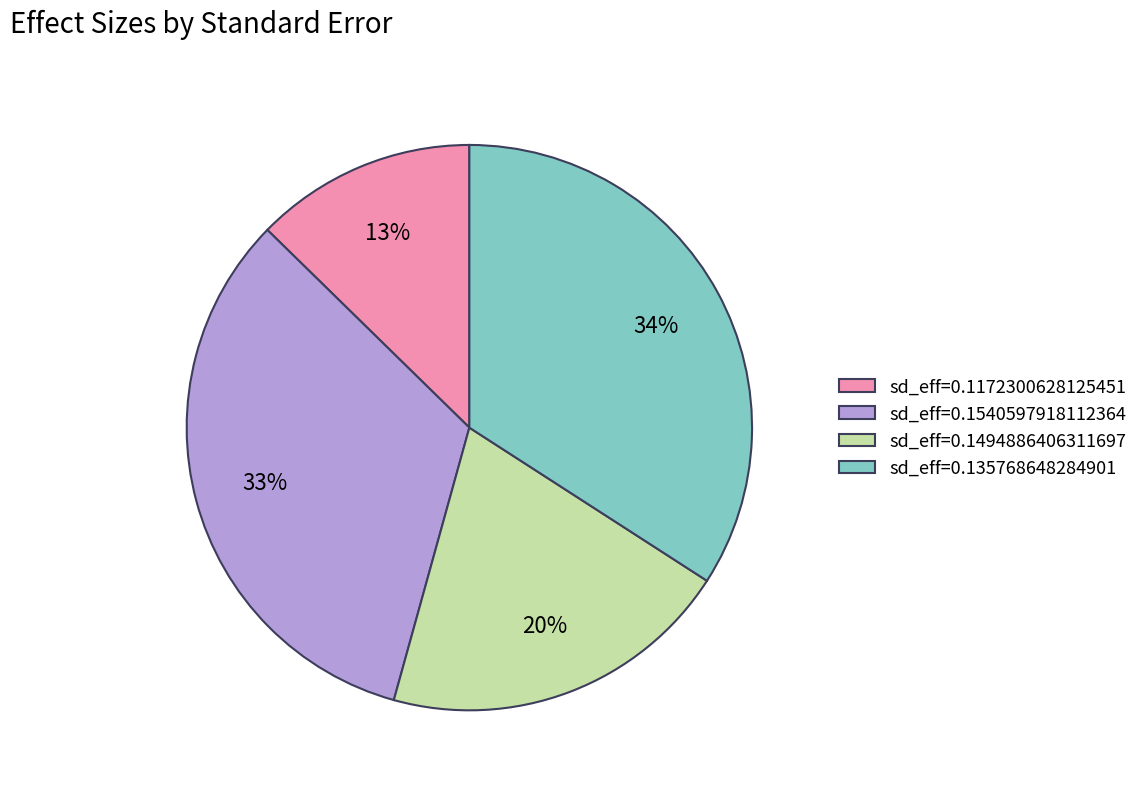

Rank the categories by value from highest to lowest.

sd_eff=0.135768648284901, sd_eff=0.1540597918112364, sd_eff=0.1494886406311697, sd_eff=0.1172300628125451